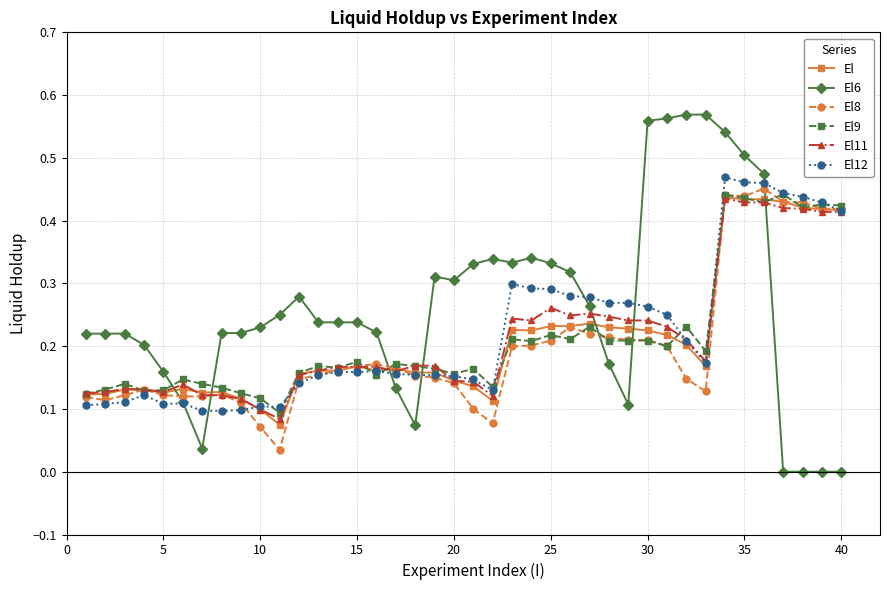

True or false: El6 has more than 2 points higher than both neighbors.

True